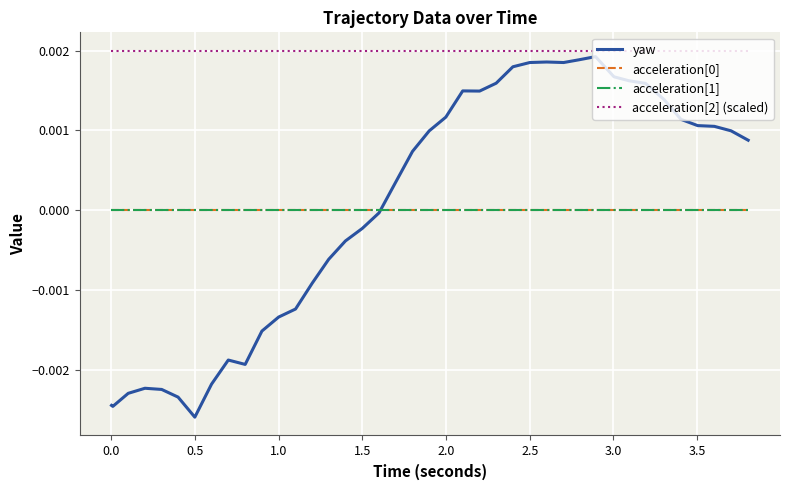

Does the chart display data point markers on the line(s)?

No